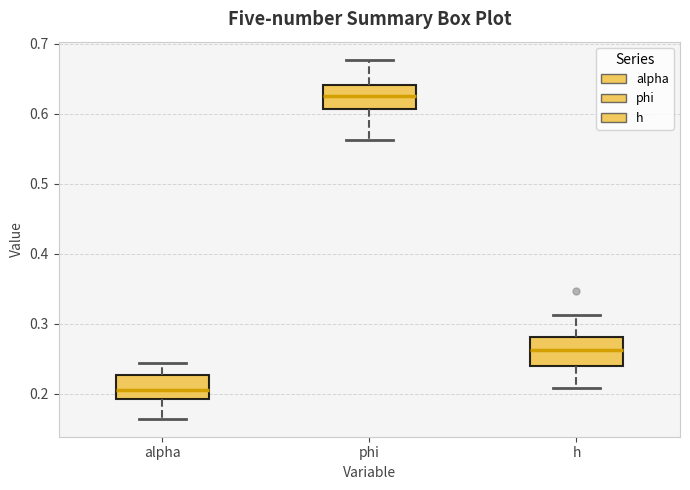

Reading left to right, transcribe this box plot: for each box, give where its median line is, the range the box spans, and where its two whiskers end, as read against the y-axis. The values are not printed on the chart, so give them approximately, as read against the axis.

alpha: median 0.21, box 0.19 to 0.23, whiskers 0.16 to 0.24
phi: median 0.63, box 0.61 to 0.64, whiskers 0.56 to 0.68
h: median 0.26, box 0.24 to 0.28, whiskers 0.21 to 0.31